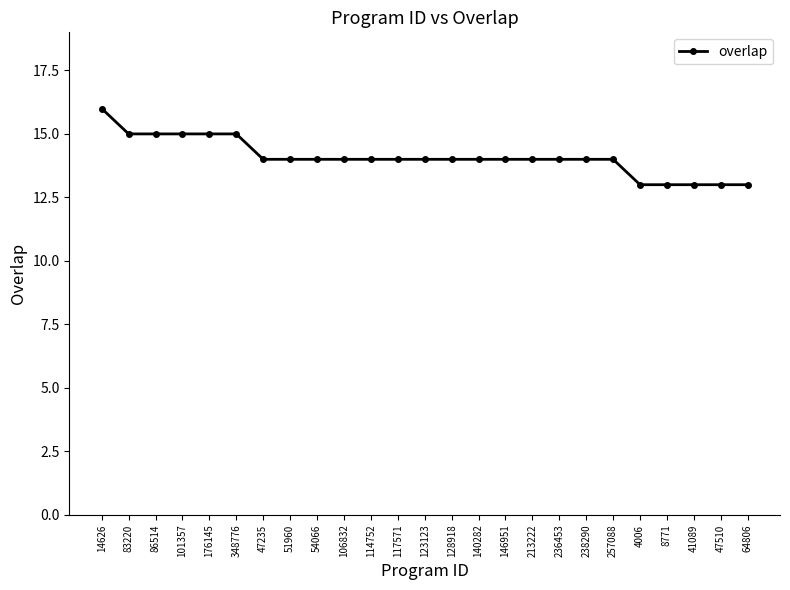

What is the label of the 17th point from the right?

54066